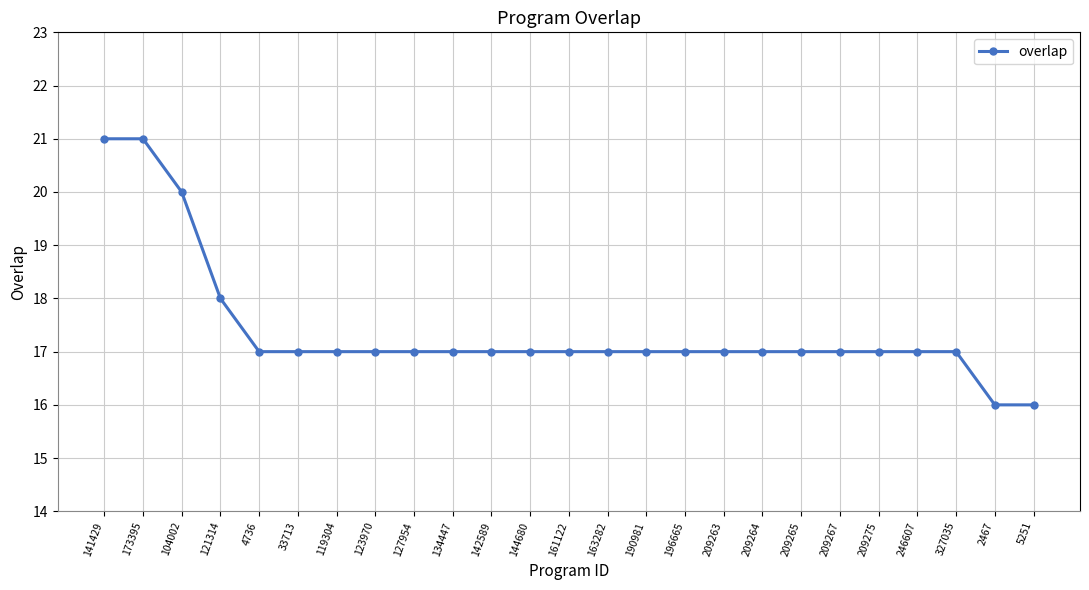

Reading right to left, transcribe all the data shown in this chart.

5251=16	2467=16	327035=17	246607=17	209275=17	209267=17	209265=17	209264=17	209263=17	196665=17	190981=17	163282=17	161122=17	144680=17	142589=17	134447=17	127954=17	123970=17	119304=17	33713=17	4736=17	121314=18	104002=20	173395=21	141429=21